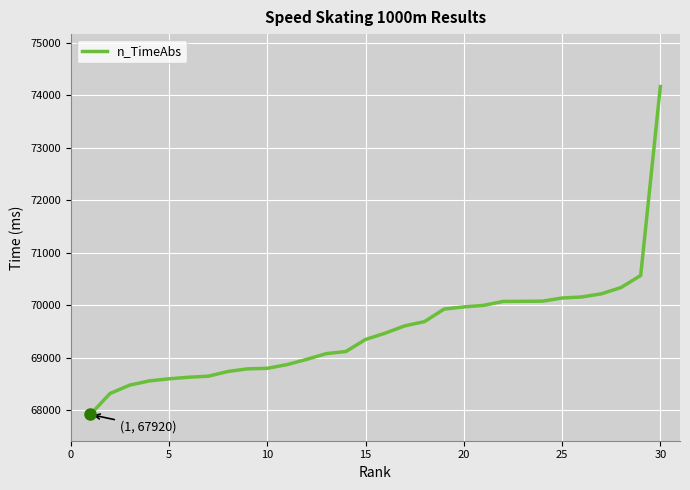

What is the minimum value shown in the chart?

67920